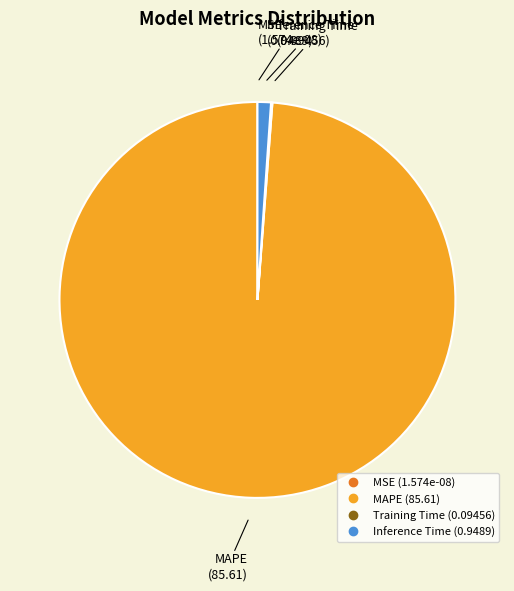

Is there a majority slice in this chart?

Yes